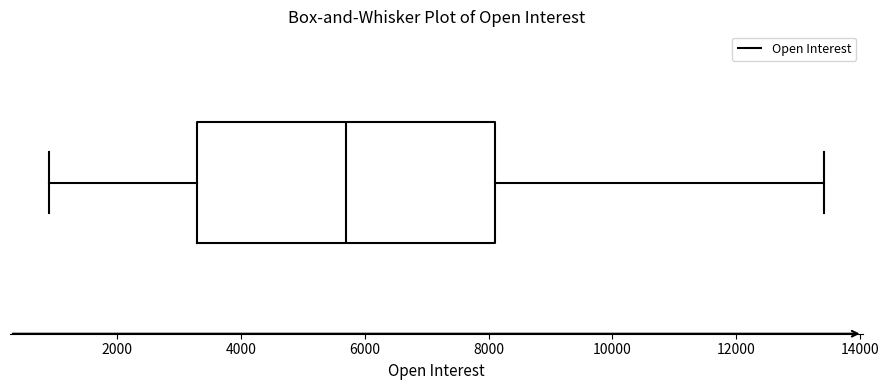

Where does the right whisker of the box end on the x-axis? The values are not printed on the chart, so give them approximately, as read against the axis.

13400